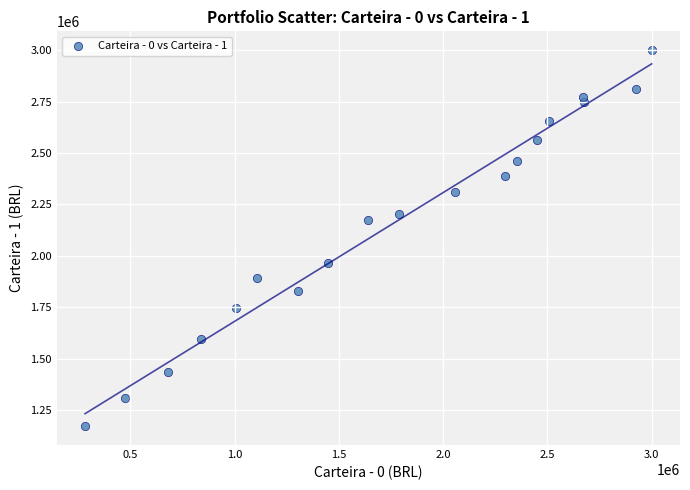

What Y value in the scatter plot is closest to 2085399?

2173250.3